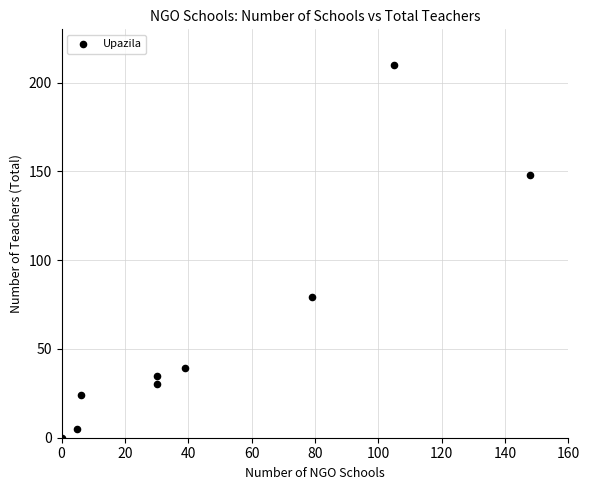

What is the average Y value?

63